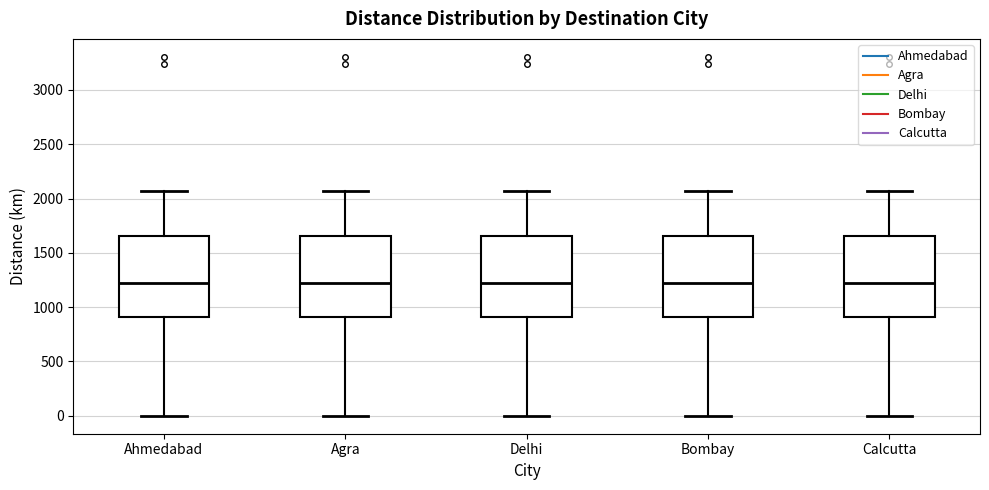

Reading left to right, read every box against the y-axis: the position of its median line, the range the box covers, and the ends of its whiskers. The values are not printed on the chart, so give them approximately, as read against the axis.

Ahmedabad: median 1200, box 900 to 1650, whiskers 0 to 2050
Agra: median 1200, box 900 to 1650, whiskers 0 to 2050
Delhi: median 1200, box 900 to 1650, whiskers 0 to 2050
Bombay: median 1200, box 900 to 1650, whiskers 0 to 2050
Calcutta: median 1200, box 900 to 1650, whiskers 0 to 2050